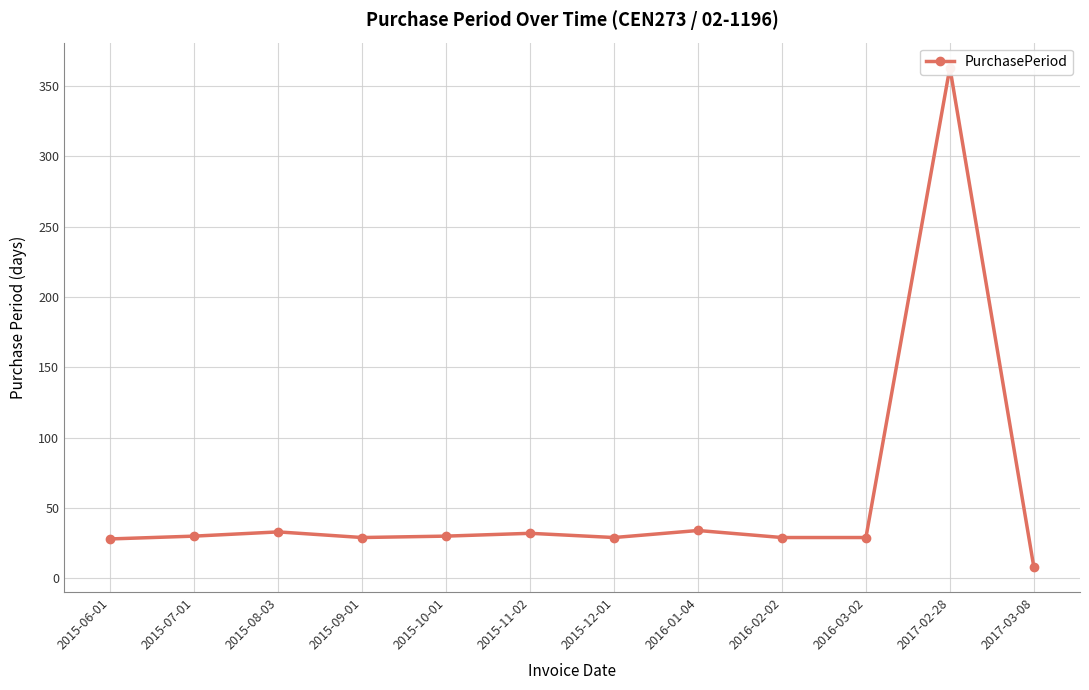

What is the minimum value shown in the chart?

8